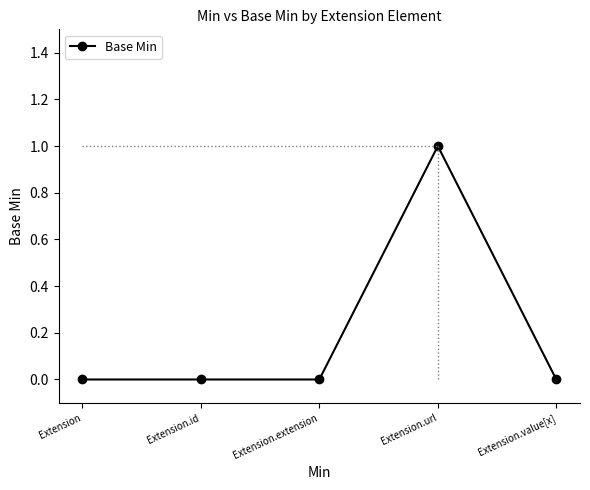

What position from the left is Extension.url?

4